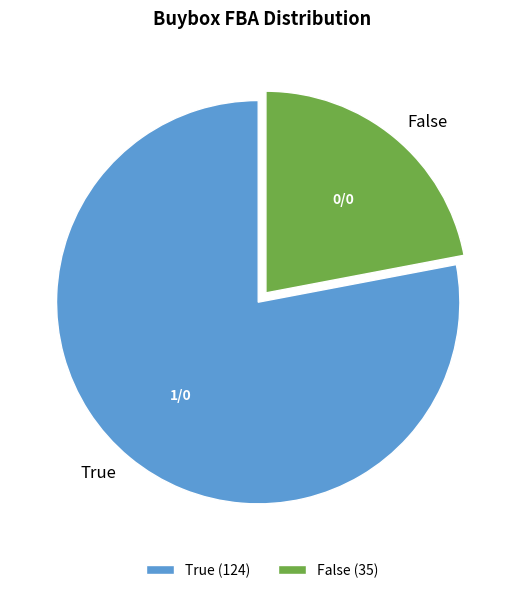

The False slice represents 33% of the pie. True or false?

False